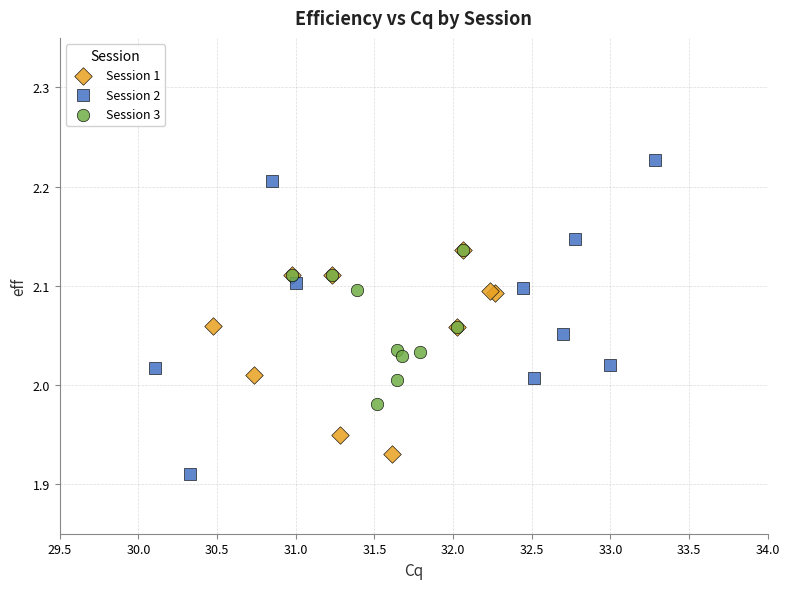

Which series has the widest spread of Y values?

Session 2